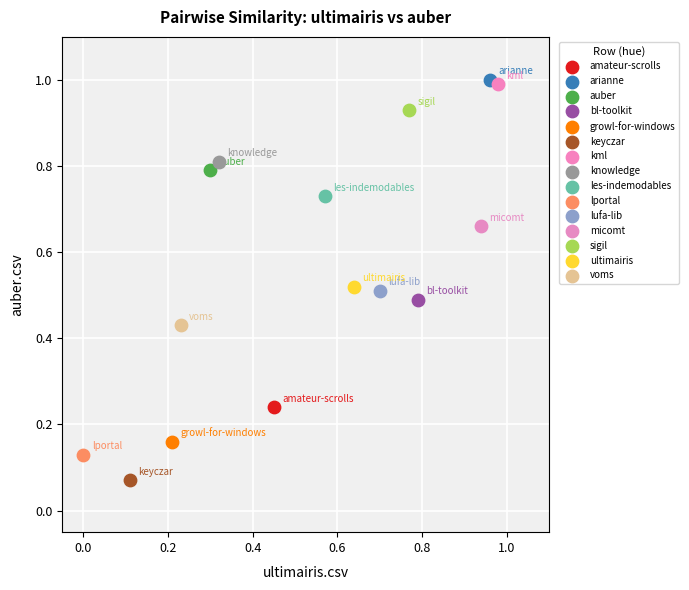

What are all the series names shown in the legend?

amateur-scrolls, arianne, auber, bl-toolkit, growl-for-windows, keyczar, kml, knowledge, les-indemodables, lportal, lufa-lib, micomt, sigil, ultimairis, voms